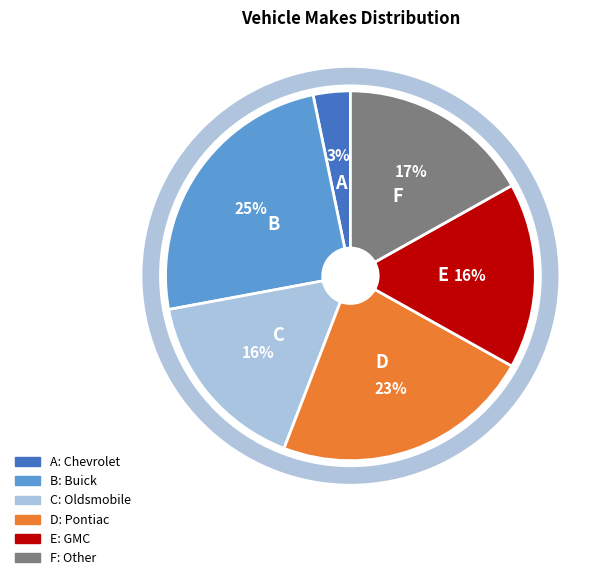

Is there any slice that represents more than half of the pie?

No